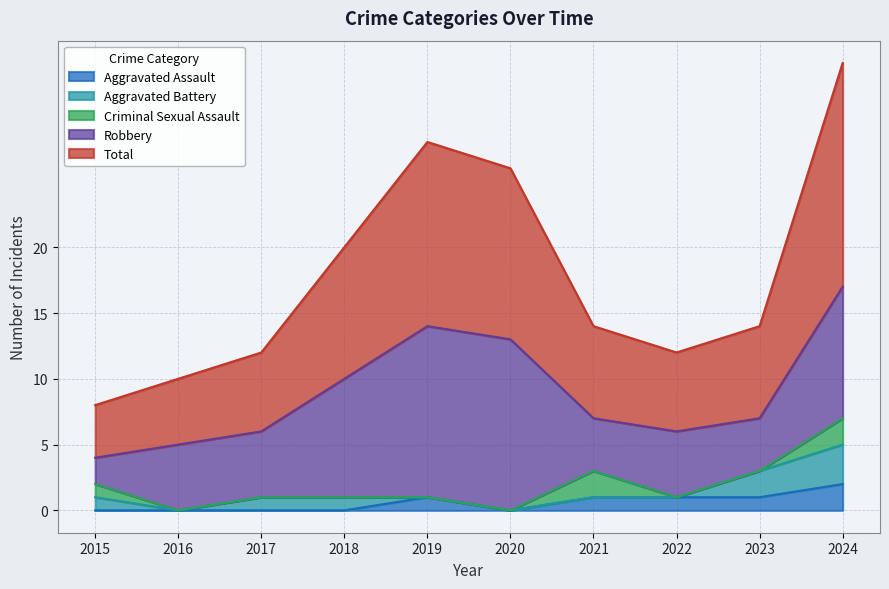

What is the difference between the second highest and second lowest values in the Aggravated Battery series?

2